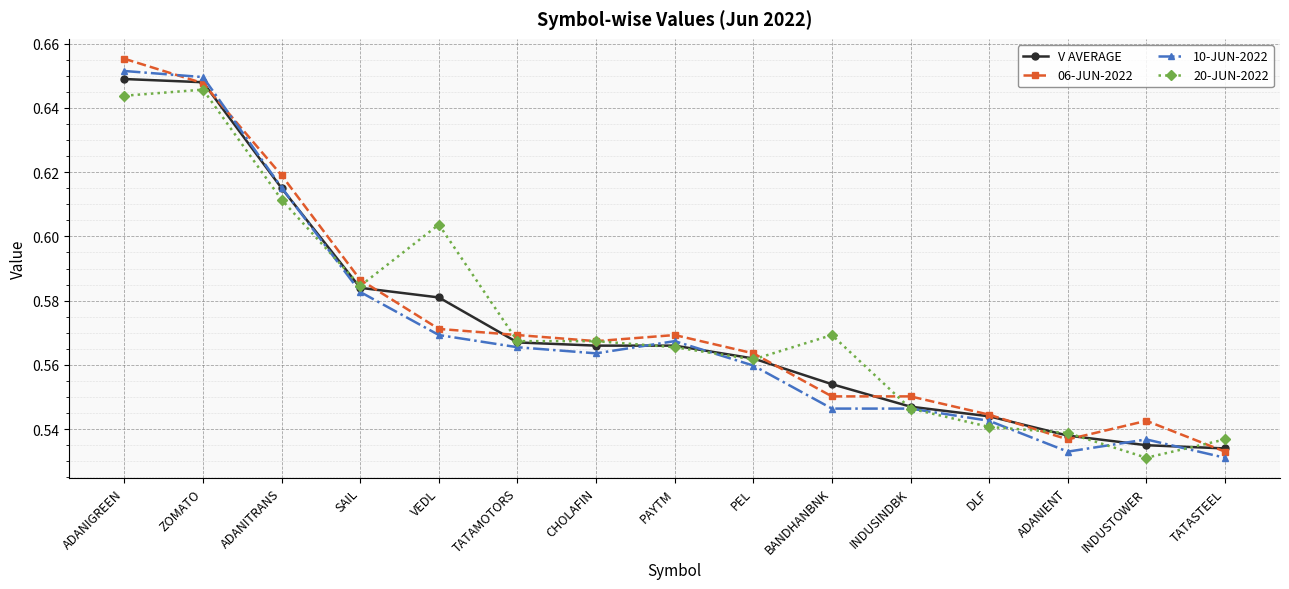

How many categories are shown in the chart?

15